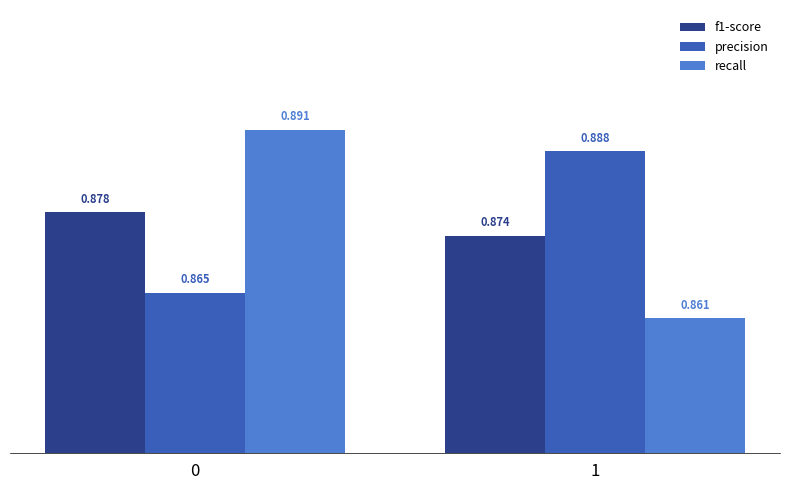

Which series has the largest total across all categories?

precision